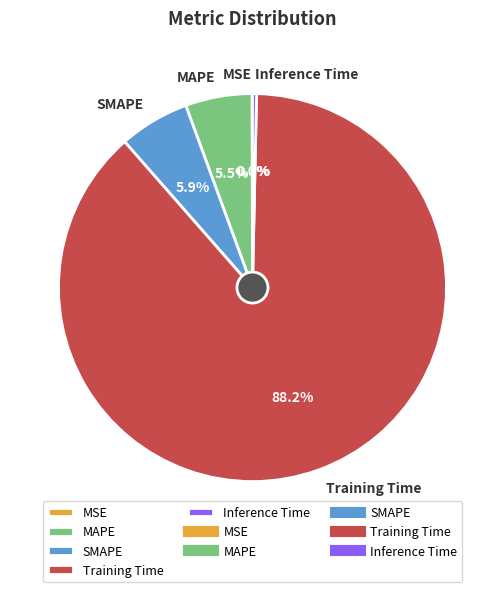

To the nearest percent, what is the average slice percentage?

20%